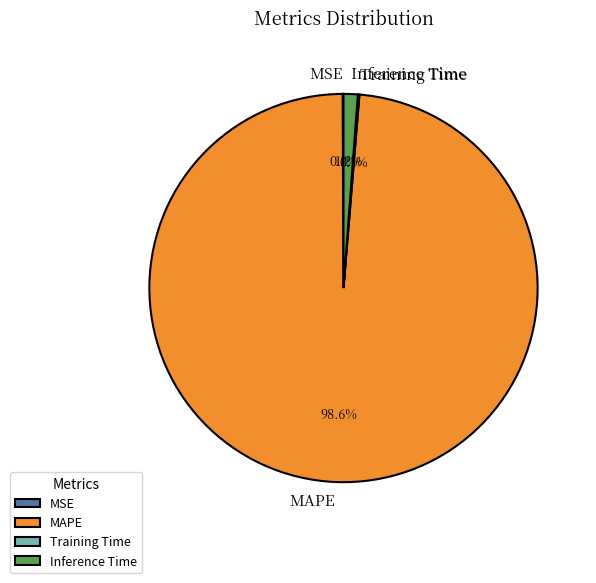

Is there any slice that represents more than half of the pie?

Yes